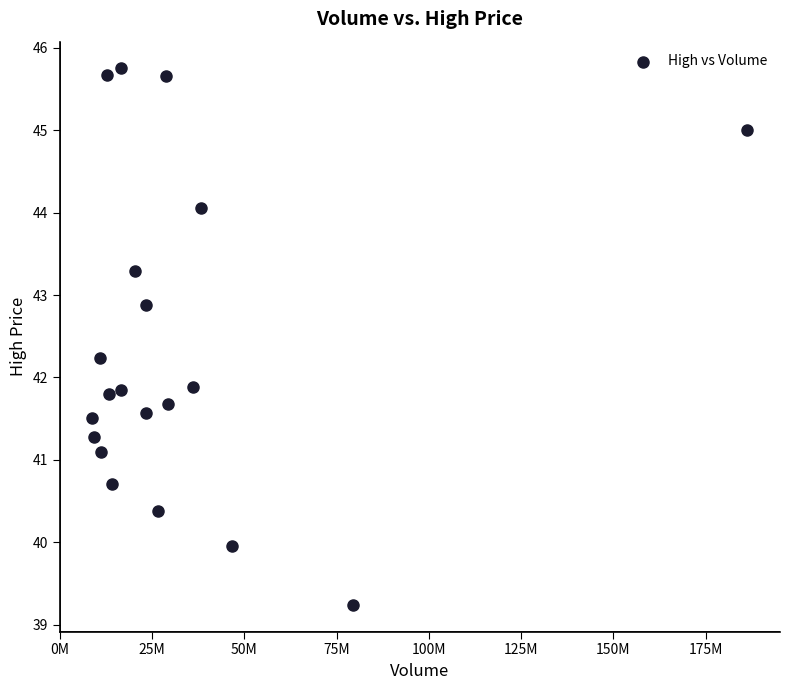

What is the range of X values (max minus min)?

177535700.0